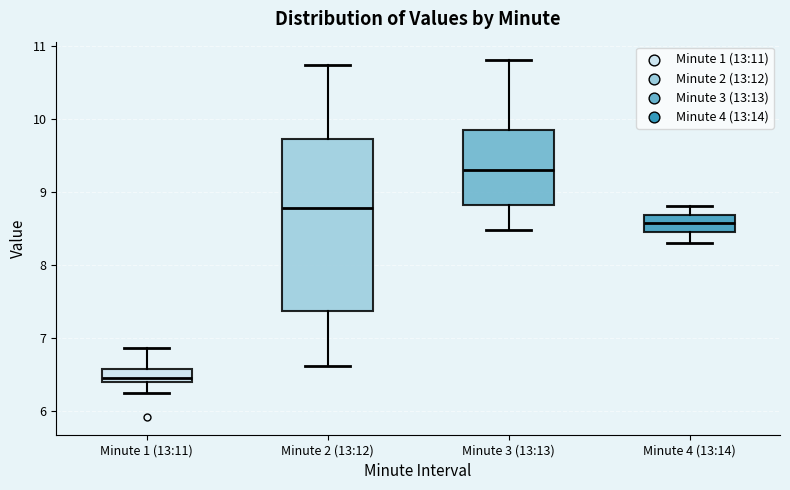

Which box has the highest median line?

Minute 3 (13:13)